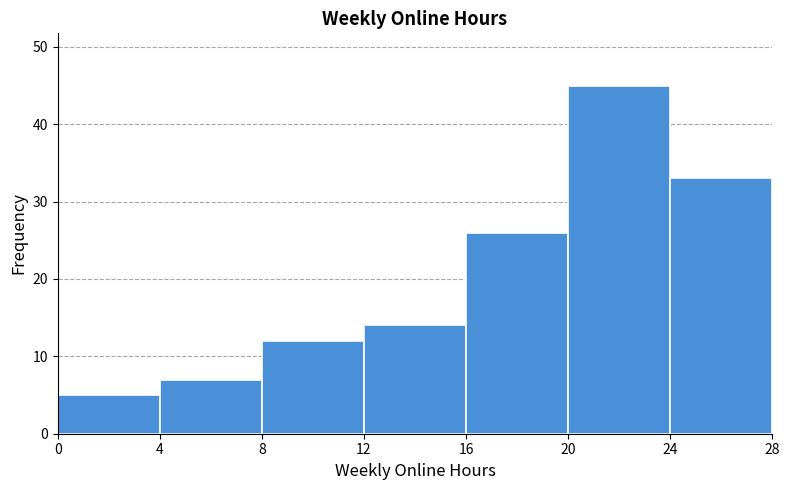

What is the height of the bar covering 0 to 4 on the x-axis? The values are not printed on the chart, so give them approximately, as read against the axis.

5